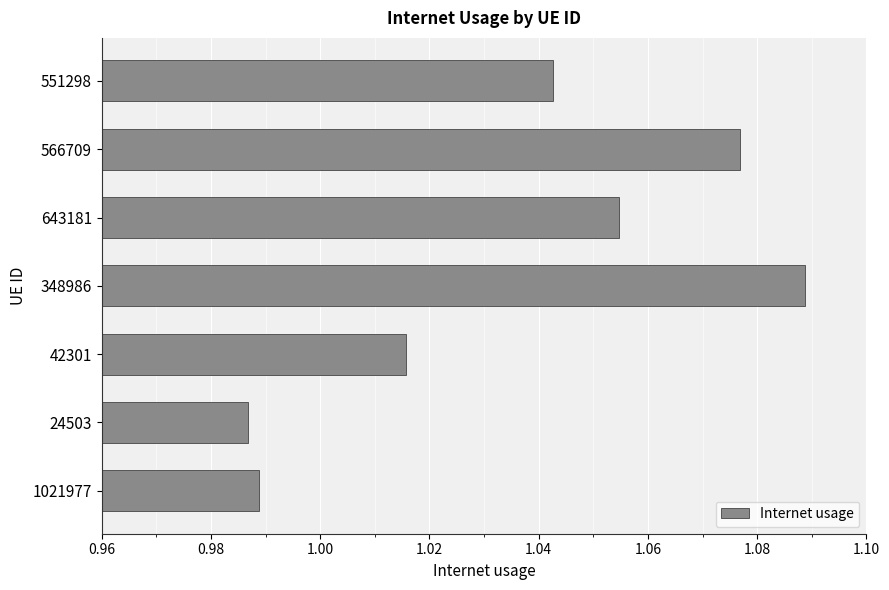

List the labels in order of value, largest first.

348986, 566709, 643181, 551298, 42301, 1021977, 24503